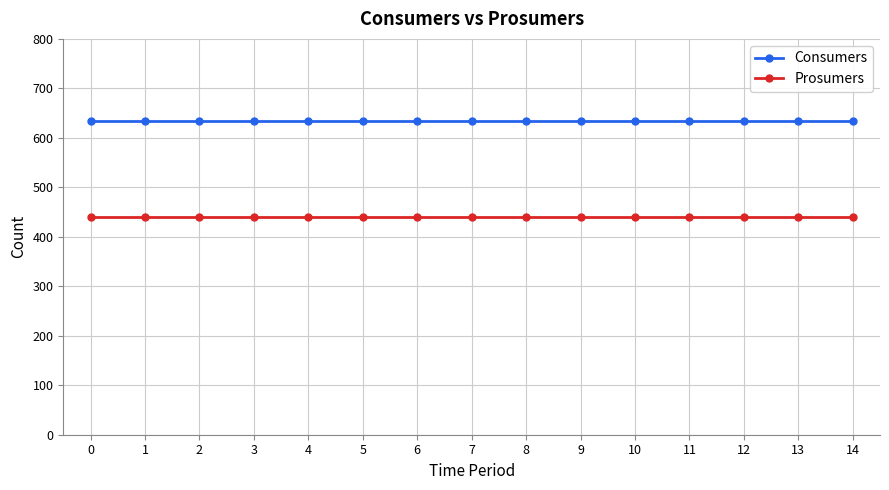

How many distinct data groups are displayed?

2